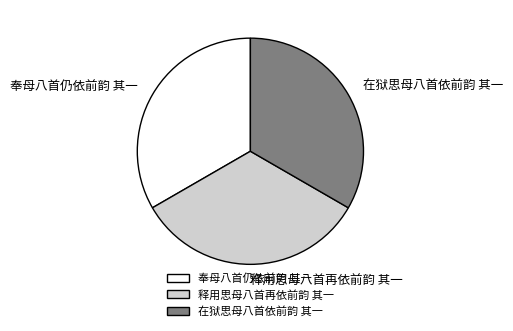

Combined, do 奉母八首仍依前韵 其一 and 释用思母八首再依前韵 其一 account for over 50%?

Yes